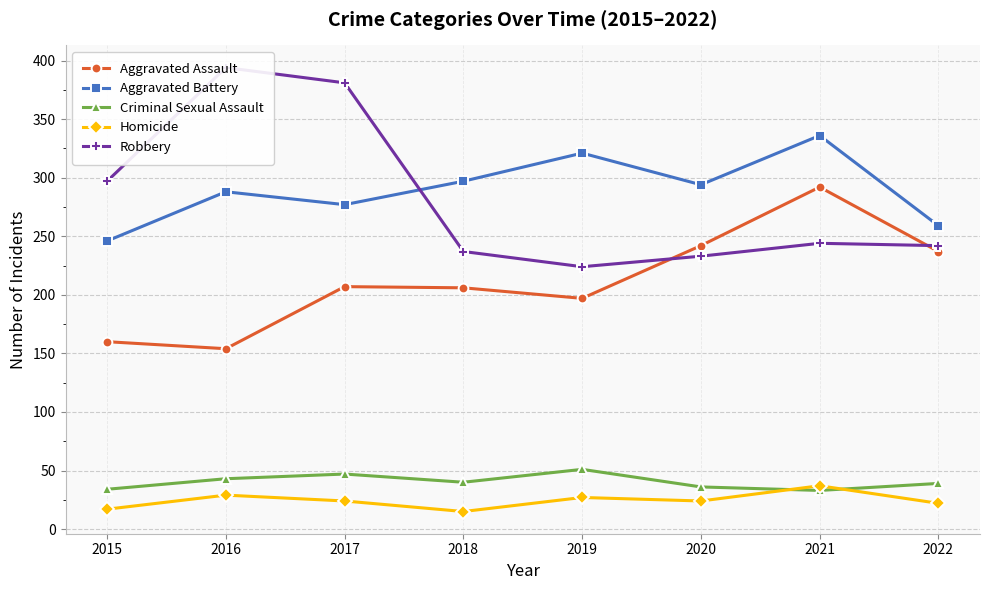

Does the chart have visible grid lines?

Yes